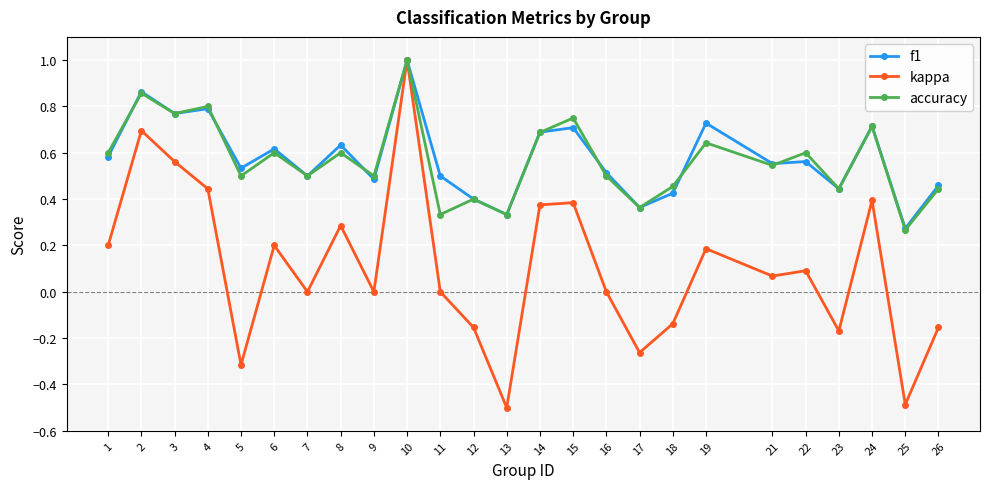

The value of kappa at 10 is 0.6. True or false?

False